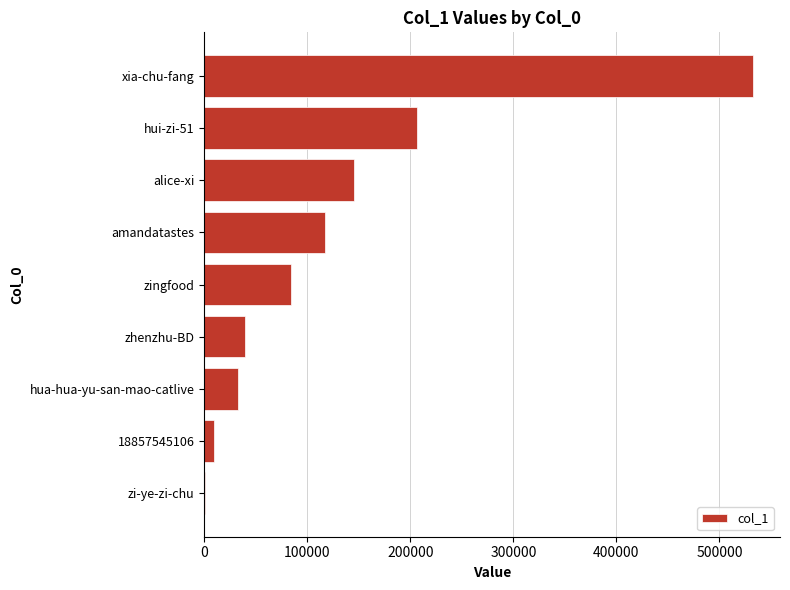

How many data points does each series have?

9